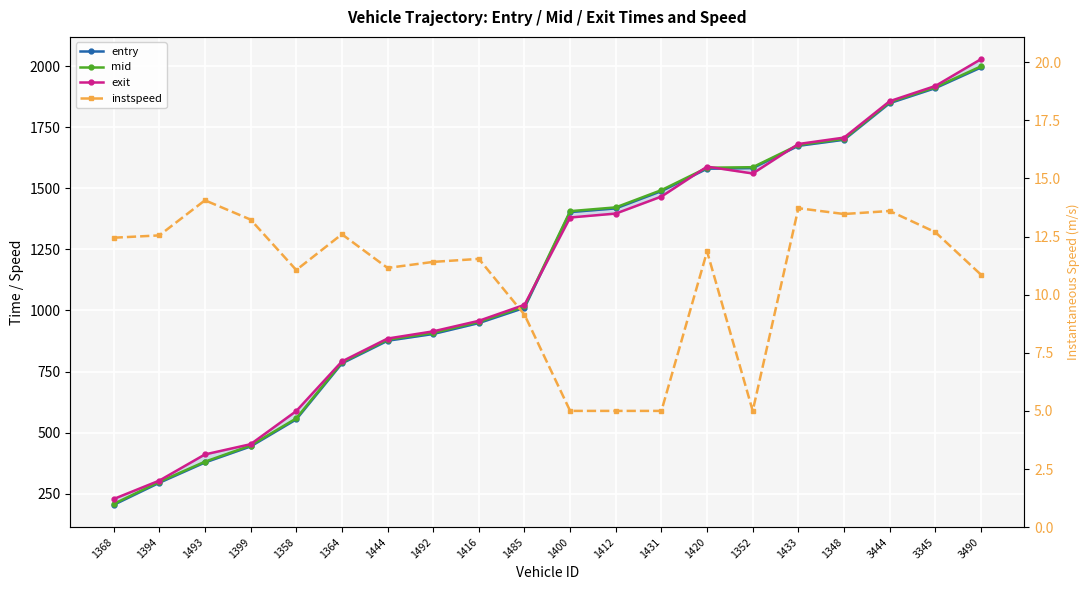

Reading left to right, transcribe all the data shown in this chart.

entry: 204.6	295.0	378.0	443.7	554.4	783.5	876.2	903.9	948.6	1011.1	1402.8	1417.9	1488.8	1580.3	1582.9	1673.9	1698.8	1848.6	1910.0	1994.6
mid: 208.3	298.6	381.3	447.1	558.4	787.2	880.3	908.3	953.0	1016.4	1406.5	1422.0	1492.7	1584.3	1586.5	1677.4	1702.2	1852.5	1913.5	1999.1
exit: 228.4	303.8	410.9	452.8	588.3	791.5	885.2	914.6	957.8	1023.1	1380.6	1396.7	1466.3	1588.8	1560.7	1681.4	1707.6	1856.6	1918.9	2028.6
instspeed: 12.4	12.6	14.1	13.2	11.1	12.6	11.2	11.4	11.5	9.1	5.0	5.0	5.0	11.9	5.0	13.7	13.5	13.6	12.7	10.9